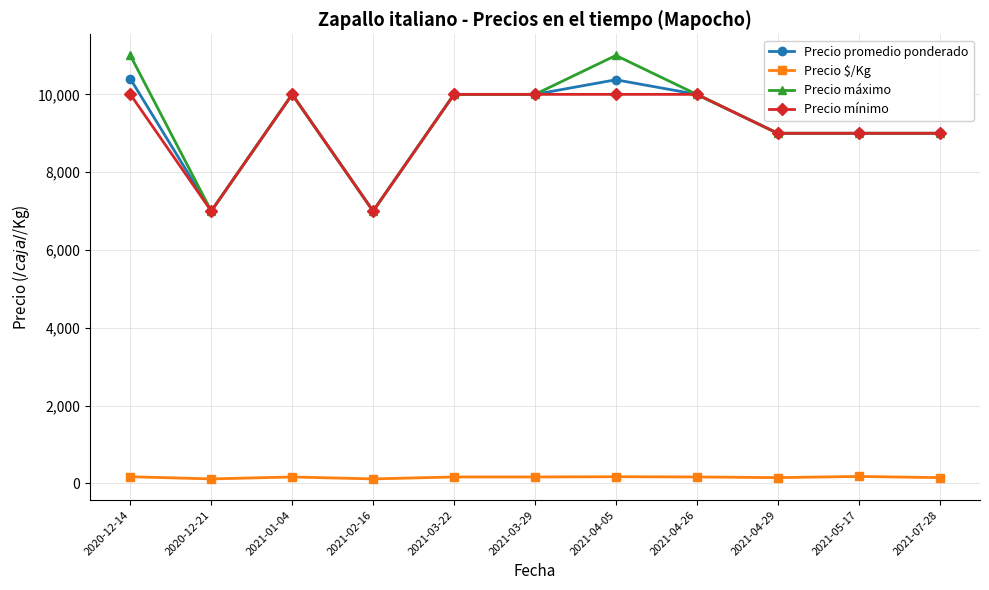

Which series has the widest spread of values?

Precio máximo